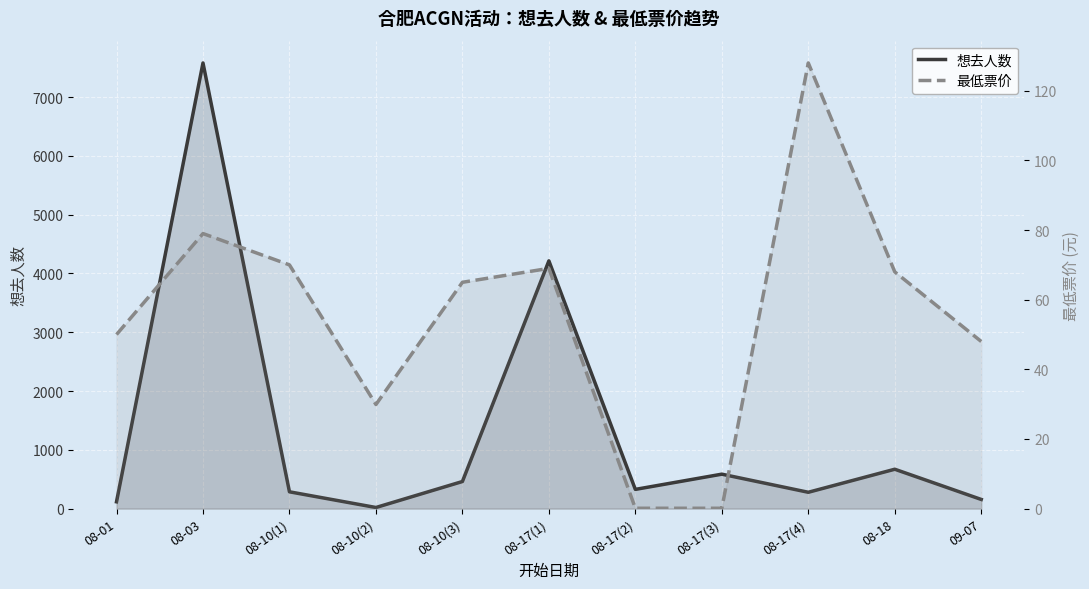

At which category does 最低票价 reach its first local peak?

08-03